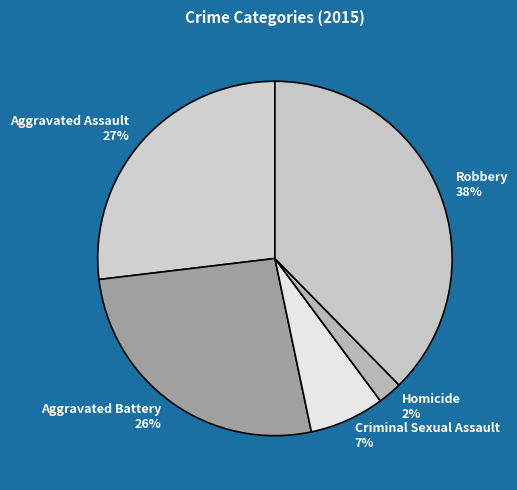

Does any single category account for the majority?

No